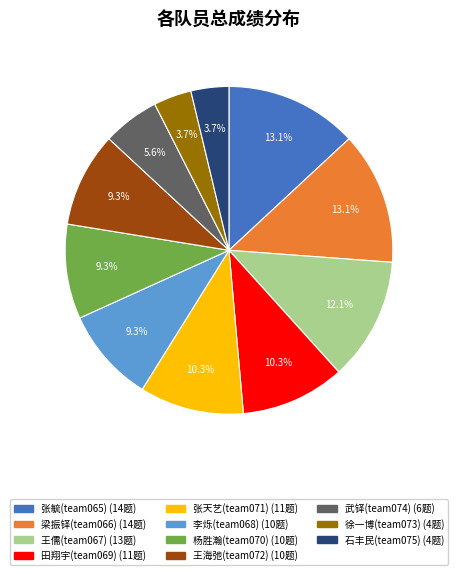

Is it true that 石丰民(team075) is 9% of the pie?

False